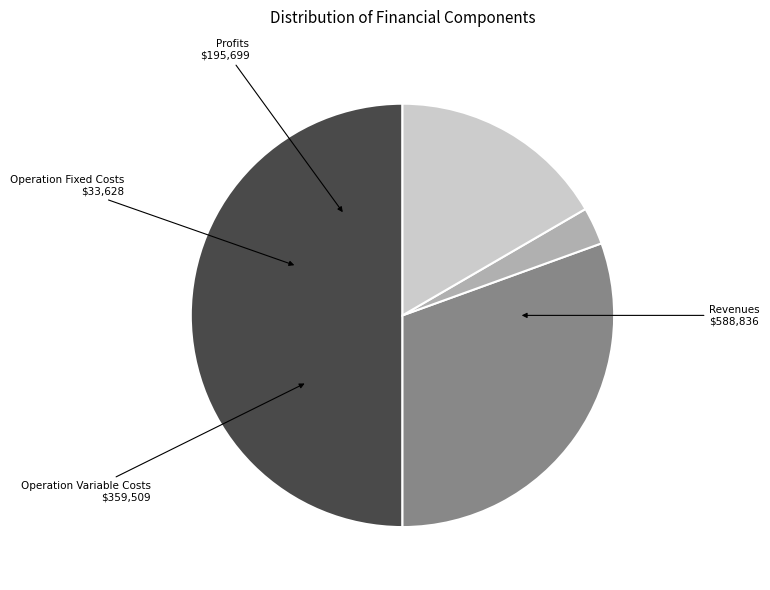

How many segments does this pie chart have?

4